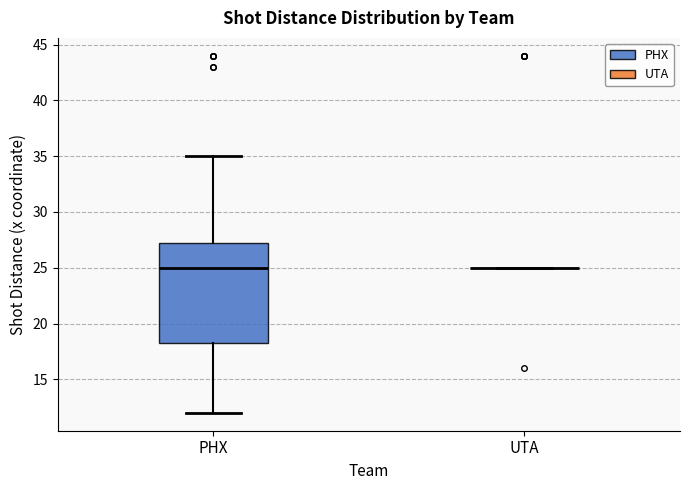

Reading left to right, read every box against the y-axis: the position of its median line, the range the box covers, and the ends of its whiskers. The values are not printed on the chart, so give them approximately, as read against the axis.

PHX: median 25.0, box 18.5 to 27.5, whiskers 12.0 to 35.0
UTA: box collapsed to a line at 25.0, whiskers 25.0 to 25.0